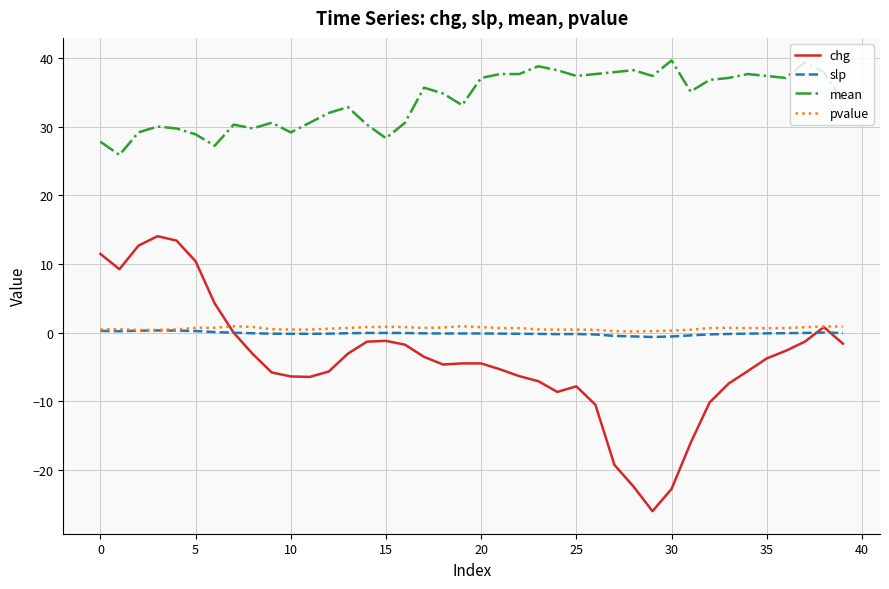

Which series has the largest total across all categories?

mean